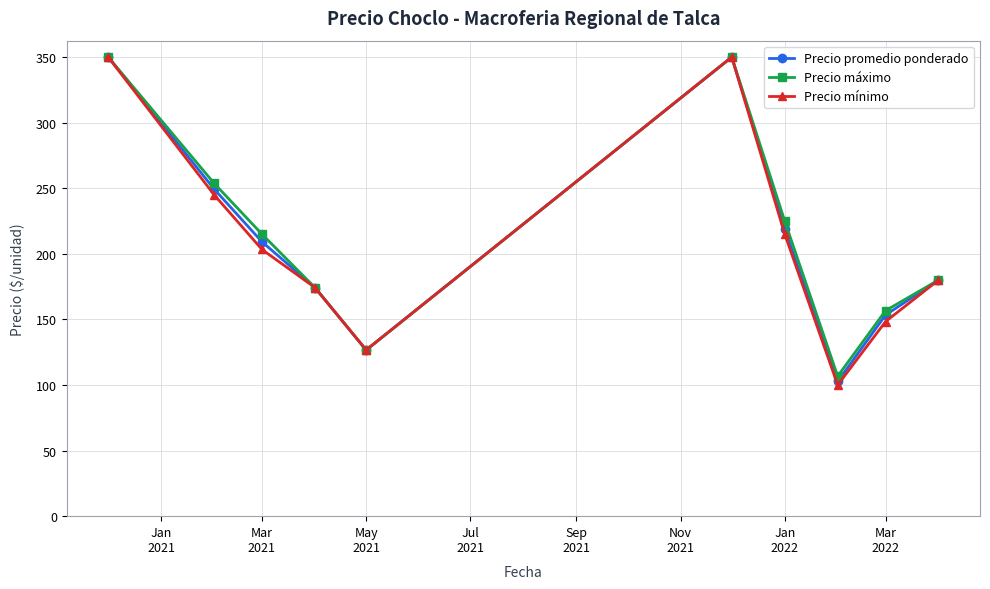

Reading left to right, list all the values displayed in this chart.

Precio promedio ponderado: 350.0	249.4	209.2	174.3	126.7	350.0	219.0	102.7	153.3	180.0
Precio máximo: 350.0	253.8	215.0	174.3	126.7	350.0	225.0	106.7	156.7	180.0
Precio mínimo: 350.0	245.0	203.3	174.3	126.7	350.0	215.0	100.0	148.3	180.0